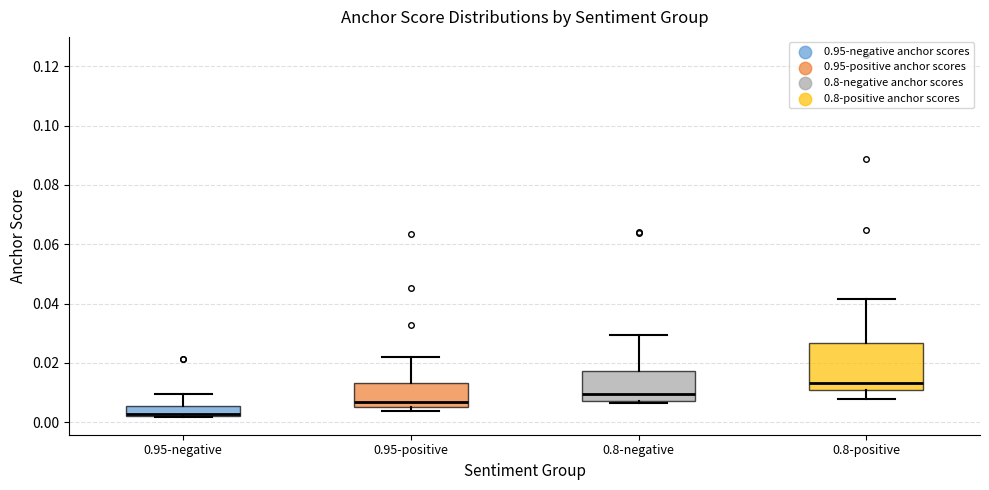

Reading left to right, transcribe this box plot: for each box, give where its median line is, the range the box spans, and where its two whiskers end, as read against the y-axis. The values are not printed on the chart, so give them approximately, as read against the axis.

0.95-negative: median 0.002 (just above the box's lower edge), box 0.002 to 0.006, whiskers 0.002 to 0.010
0.95-positive: median 0.006 (just above the box's lower edge), box 0.006 to 0.014, whiskers 0.004 to 0.022
0.8-negative: median 0.010, box 0.008 to 0.018, whiskers 0.006 to 0.030
0.8-positive: median 0.014, box 0.012 to 0.026, whiskers 0.008 to 0.042